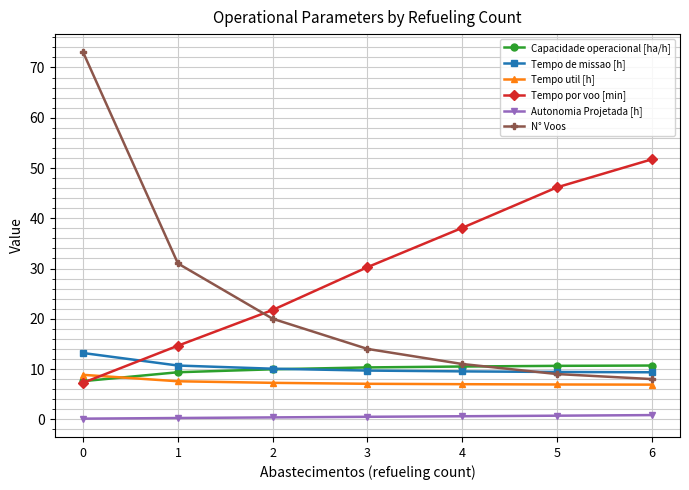

What is the average value of the Tempo util [h] series?

7.4